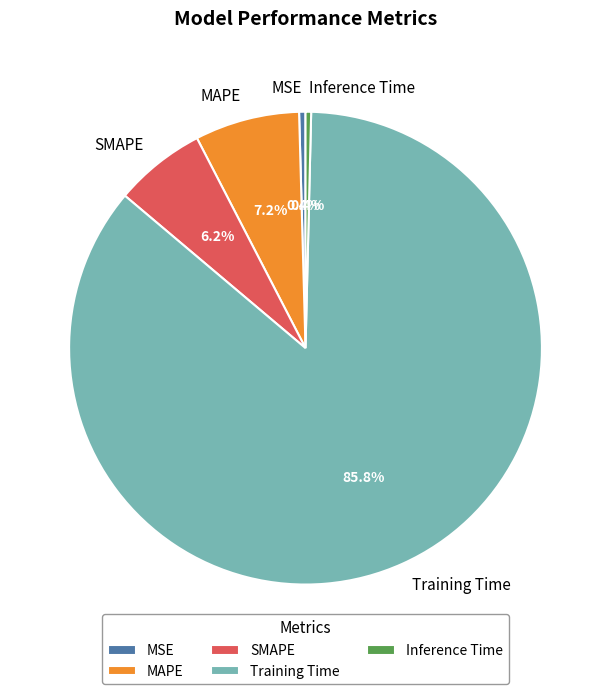

Between MAPE and Inference Time, which is larger?

MAPE